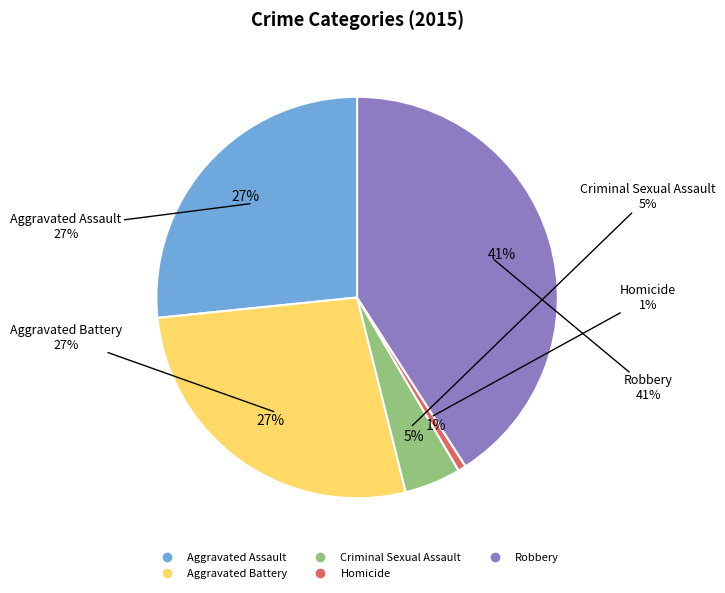

What is the total percentage of Aggravated Assault and Robbery?

67.5%